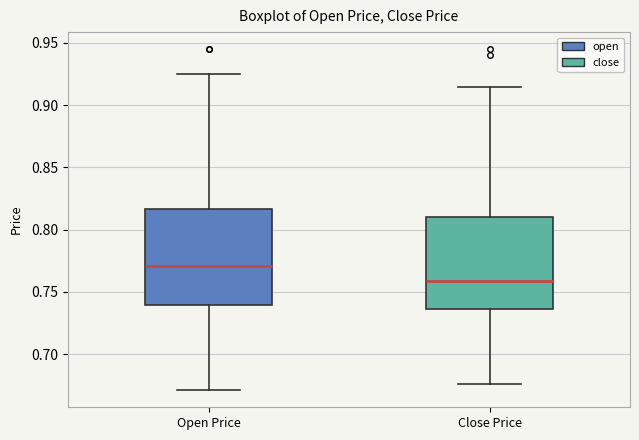

Reading left to right, transcribe this box plot: for each box, give where its median line is, the range the box spans, and where its two whiskers end, as read against the y-axis. The values are not printed on the chart, so give them approximately, as read against the axis.

Open Price: median 0.770, box 0.740 to 0.815, whiskers 0.670 to 0.925
Close Price: median 0.760, box 0.735 to 0.810, whiskers 0.675 to 0.915